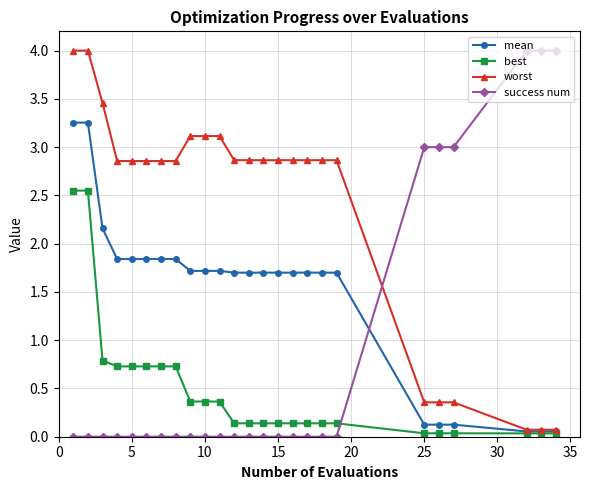

List the series in order of their overall mean, lowest first.

best, success num, mean, worst